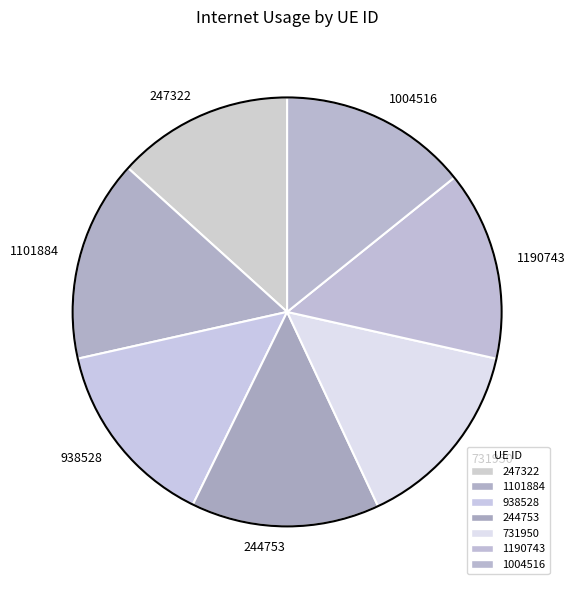

The 938528 slice represents 14% of the pie. True or false?

True